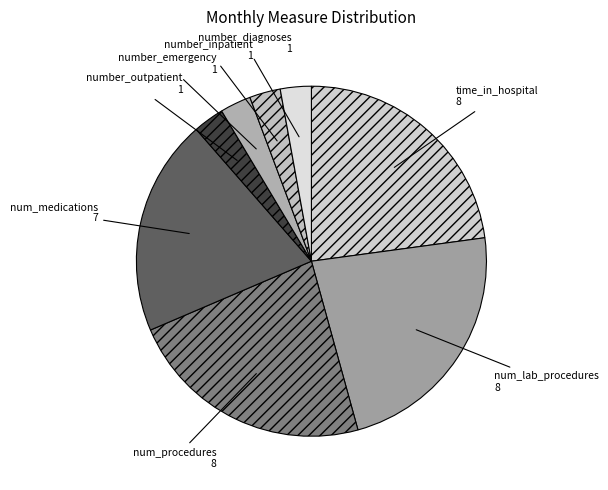

How many slices are in this pie chart?

8